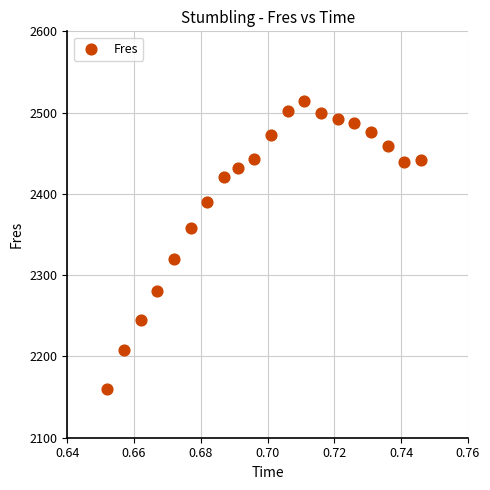

What is the range of Y values (max minus min)?

355.0